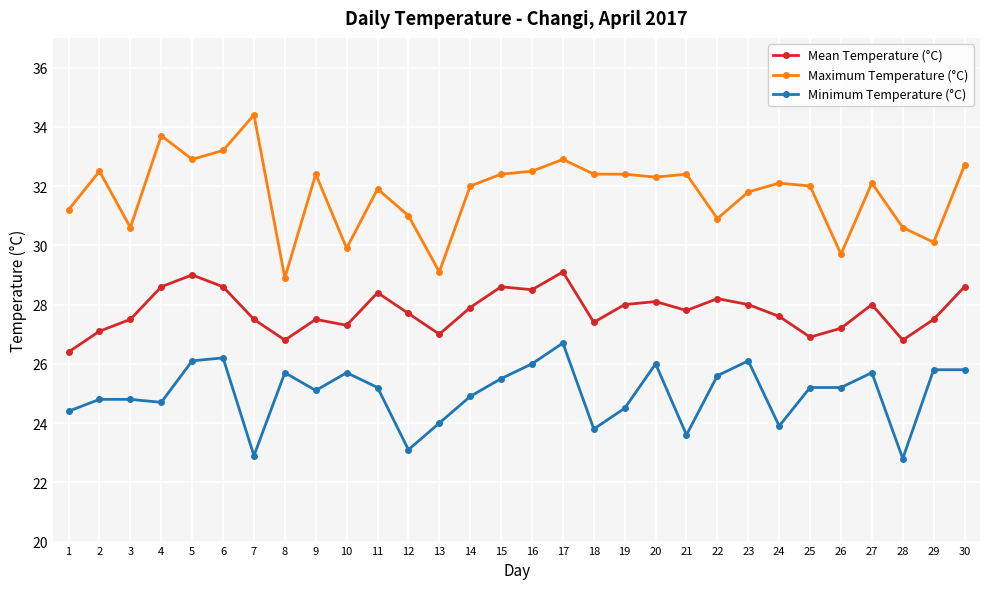

Reading right to left, list all the values displayed in this chart.

Mean Temperature (°C): 30=28.6	29=27.5	28=26.8	27=28.0	26=27.2	25=26.9	24=27.6	23=28.0	22=28.2	21=27.8	20=28.1	19=28.0	18=27.4	17=29.1	16=28.5	15=28.6	14=27.9	13=27.0	12=27.7	11=28.4	10=27.3	9=27.5	8=26.8	7=27.5	6=28.6	5=29.0	4=28.6	3=27.5	2=27.1	1=26.4
Maximum Temperature (°C): 30=32.7	29=30.1	28=30.6	27=32.1	26=29.7	25=32.0	24=32.1	23=31.8	22=30.9	21=32.4	20=32.3	19=32.4	18=32.4	17=32.9	16=32.5	15=32.4	14=32.0	13=29.1	12=31.0	11=31.9	10=29.9	9=32.4	8=28.9	7=34.4	6=33.2	5=32.9	4=33.7	3=30.6	2=32.5	1=31.2
Minimum Temperature (°C): 30=25.8	29=25.8	28=22.8	27=25.7	26=25.2	25=25.2	24=23.9	23=26.1	22=25.6	21=23.6	20=26.0	19=24.5	18=23.8	17=26.7	16=26.0	15=25.5	14=24.9	13=24.0	12=23.1	11=25.2	10=25.7	9=25.1	8=25.7	7=22.9	6=26.2	5=26.1	4=24.7	3=24.8	2=24.8	1=24.4